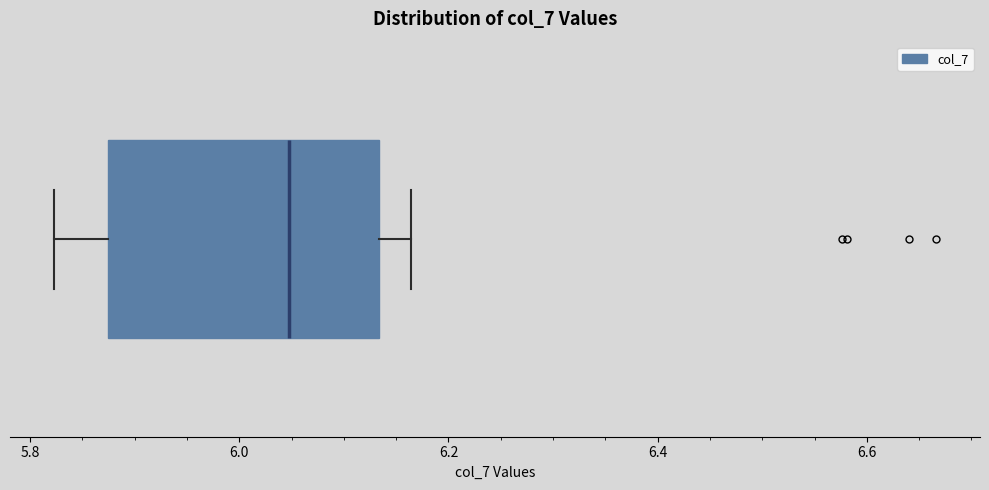

Where does the left whisker of the box end on the x-axis? The values are not printed on the chart, so give them approximately, as read against the axis.

5.82